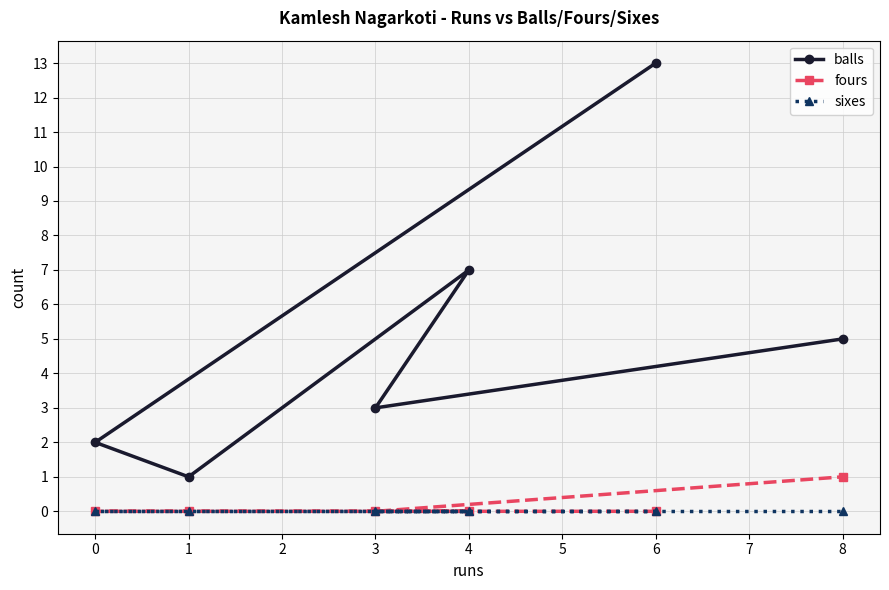

Reading right to left, transcribe all the data shown in this chart.

balls: 8=5	6=13	4=7	3=3	1=1	0=2
fours: 8=1	6=0	4=0	3=0	1=0	0=0
sixes: 8=0	6=0	4=0	3=0	1=0	0=0